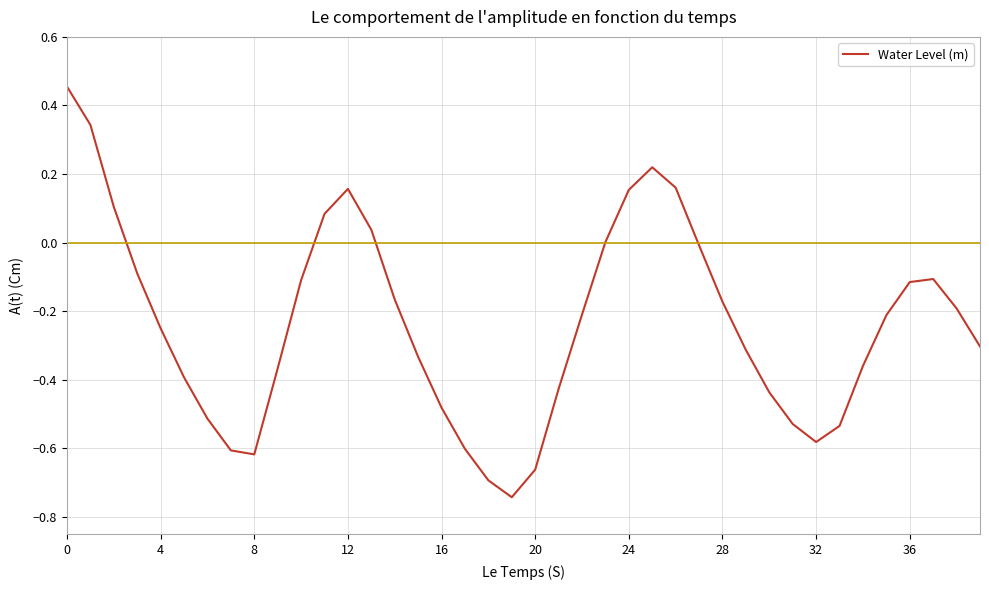

What is the difference between the maximum and minimum values?

1.2